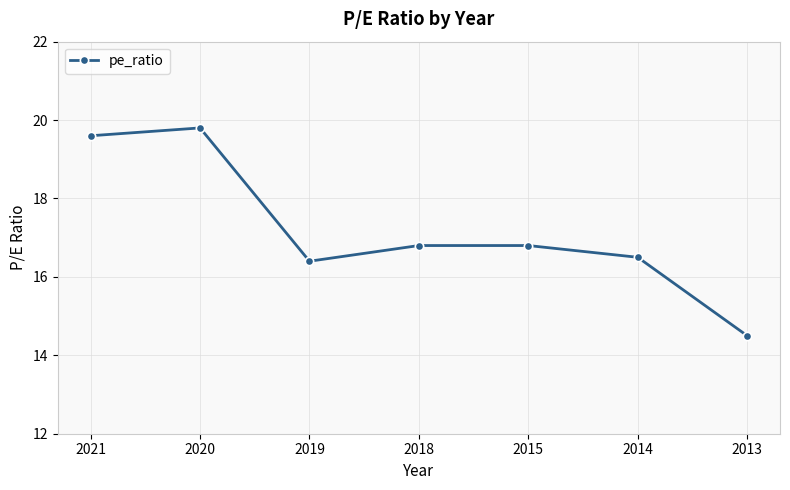

What is the smallest value displayed?

14.5